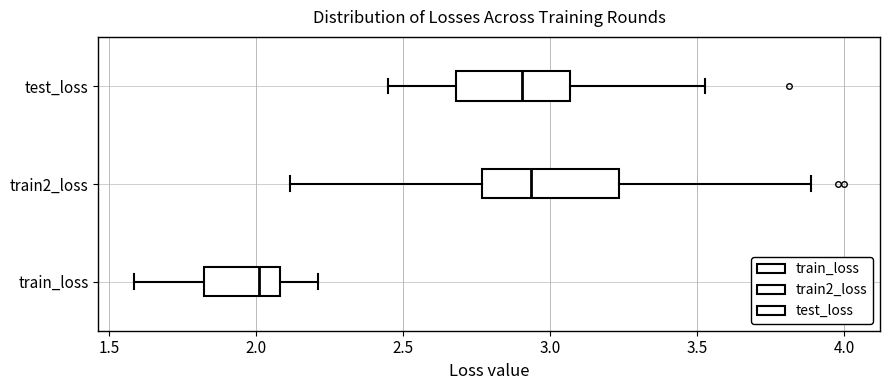

Which box has the furthest to the left median line?

train_loss